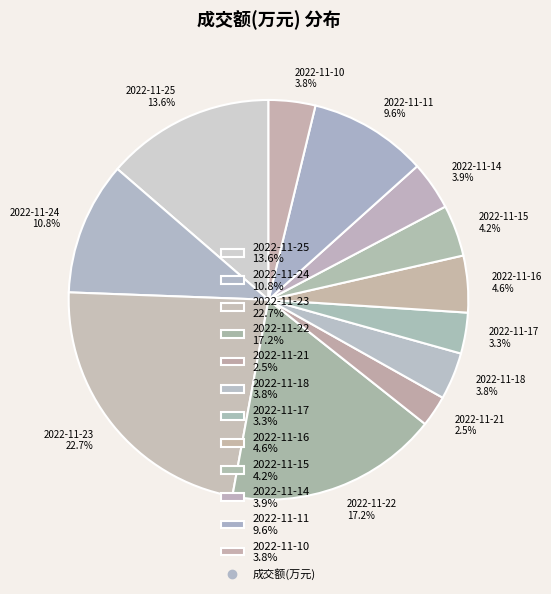

To the nearest percent, what is the difference between the 2022-11-11 and 2022-11-23 slice percentages?

13%